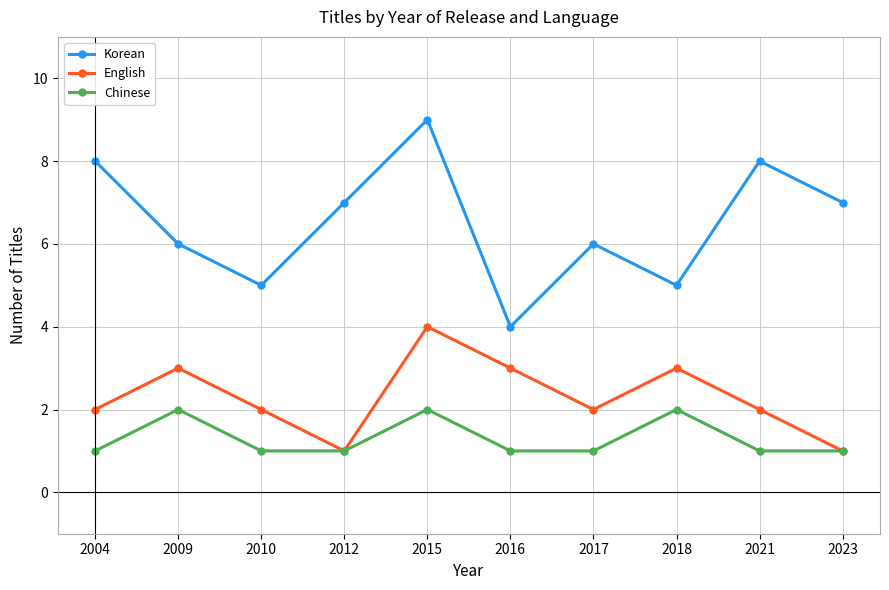

Which series changed the most between 2004 and 2016?

Korean